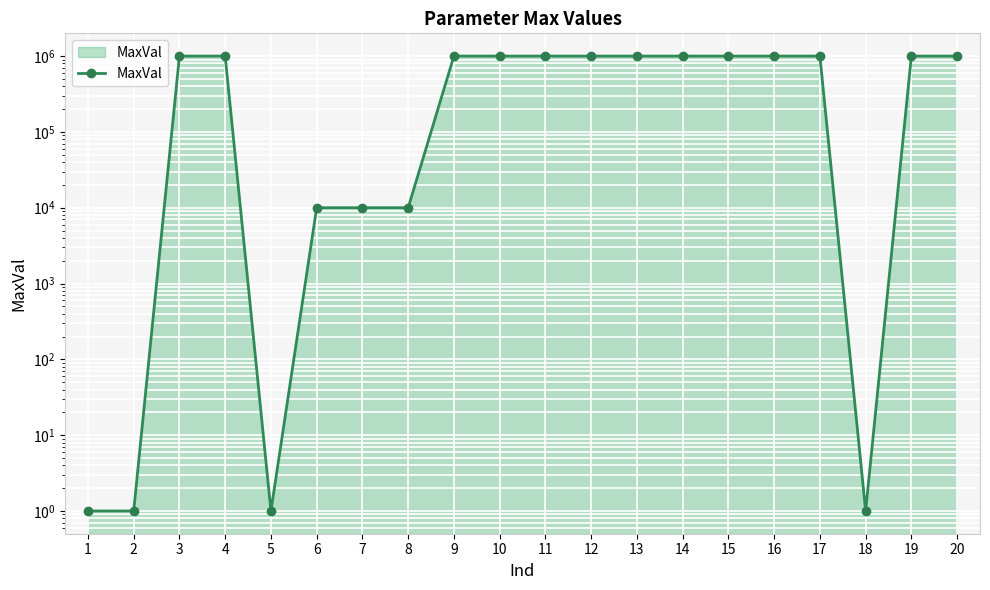

List the labels in order of value, smallest first.

1, 2, 5, 18, 6, 7, 8, 3, 4, 9, 10, 11, 12, 13, 14, 15, 16, 17, 19, 20